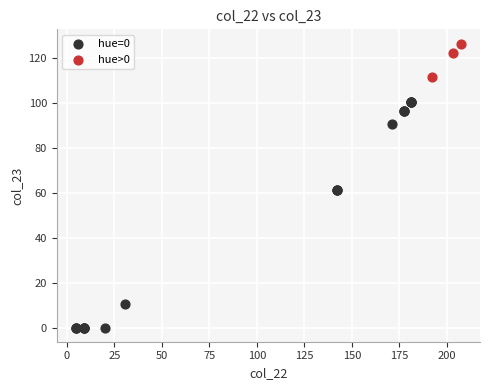

Which series reaches the maximum Y coordinate?

hue>0